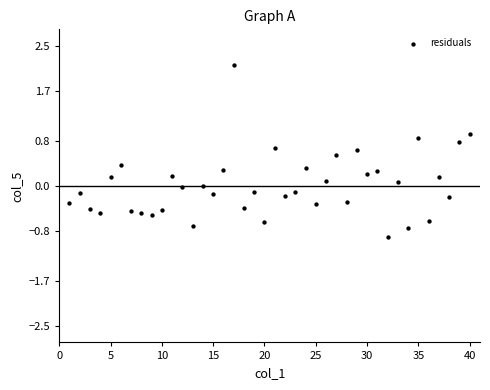

What is the range of X values (max minus min)?

39.0